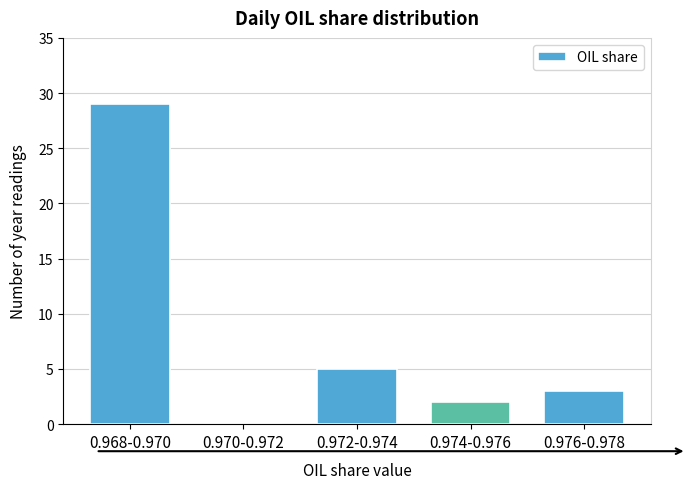

Reading right to left, what are all the values shown in this chart?

0.976-0.978=3	0.974-0.976=2	0.972-0.974=5	0.970-0.972=0	0.968-0.970=29